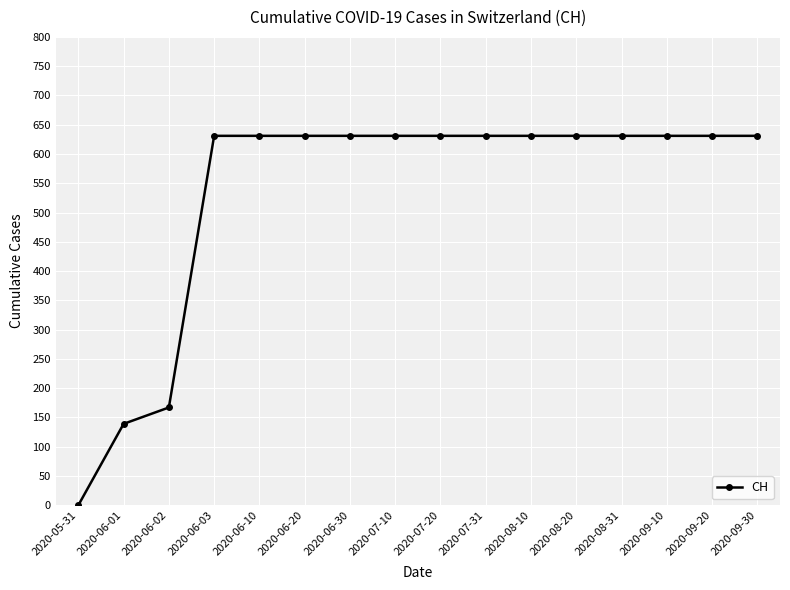

At which category does the chart reach its minimum across all series?

2020-05-31